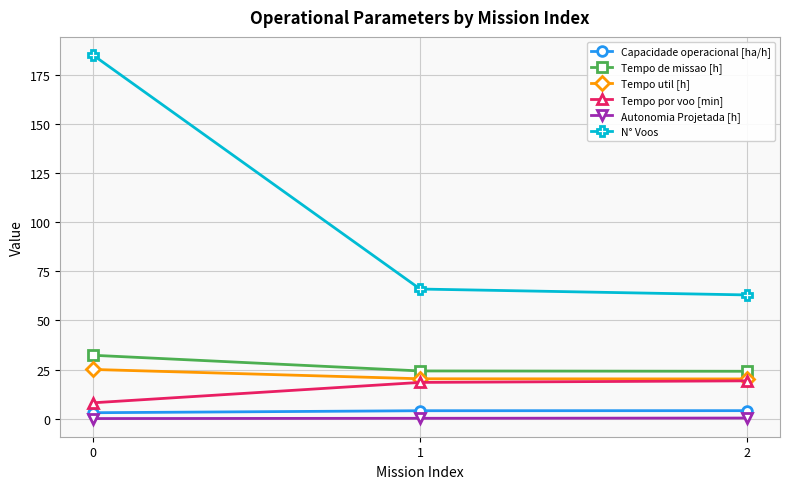

Which series has the largest range (max minus min)?

N° Voos